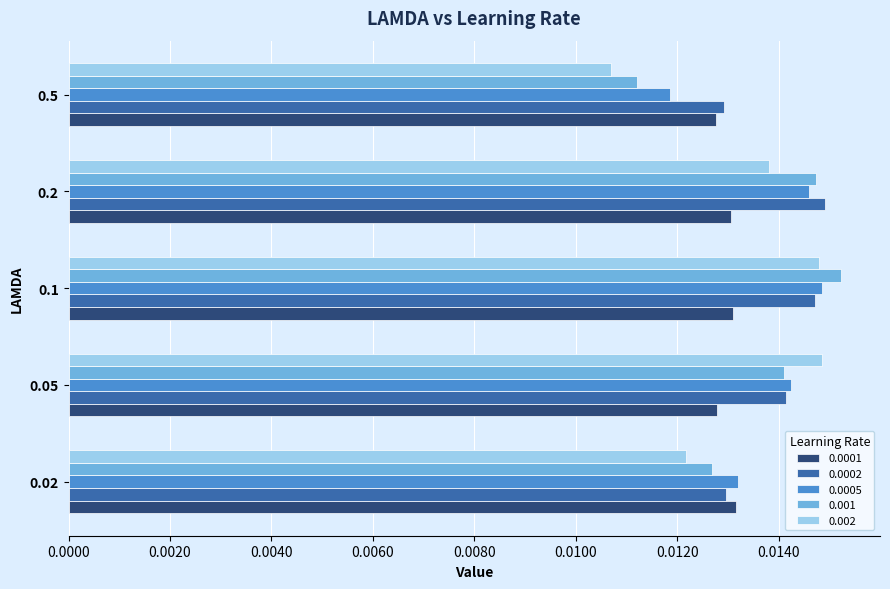

How many 0.001 values are between 0 and 1?

5